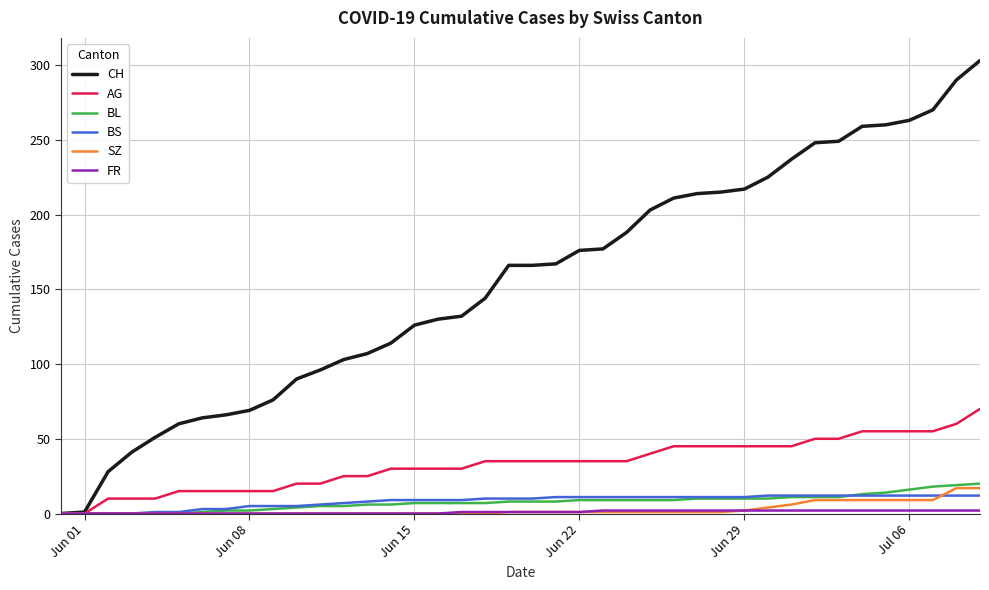

What is the maximum value shown in the chart?

303